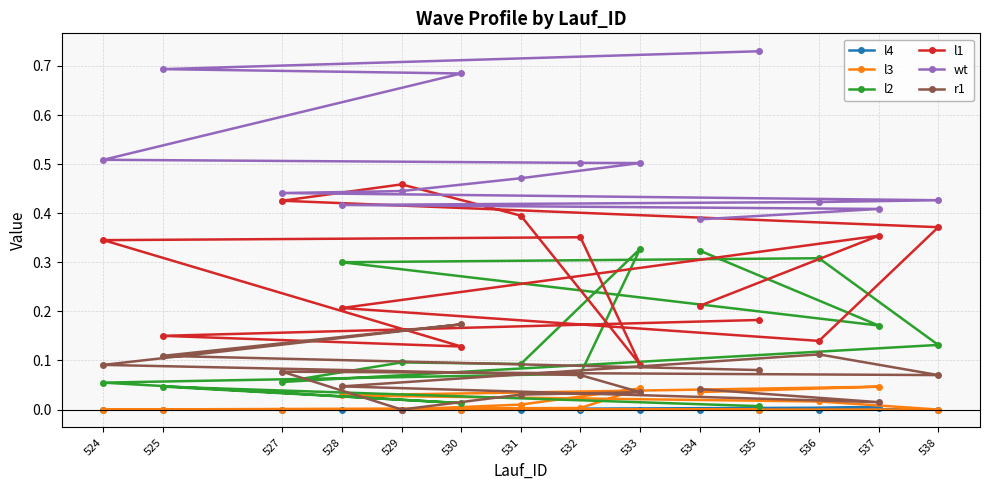

What is the difference between the highest and lowest values at 537?

0.4